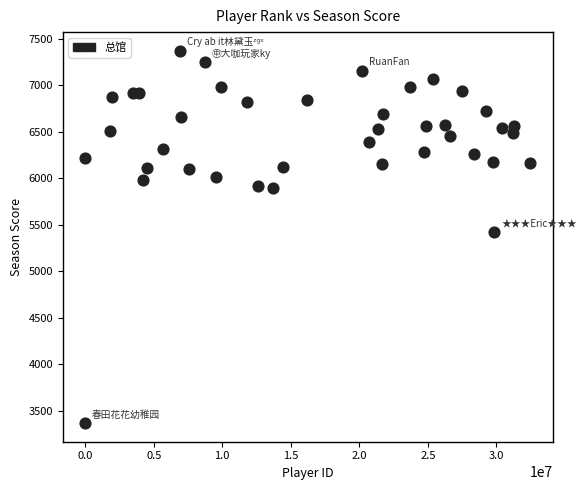

What is the range of X values (max minus min)?

32478687